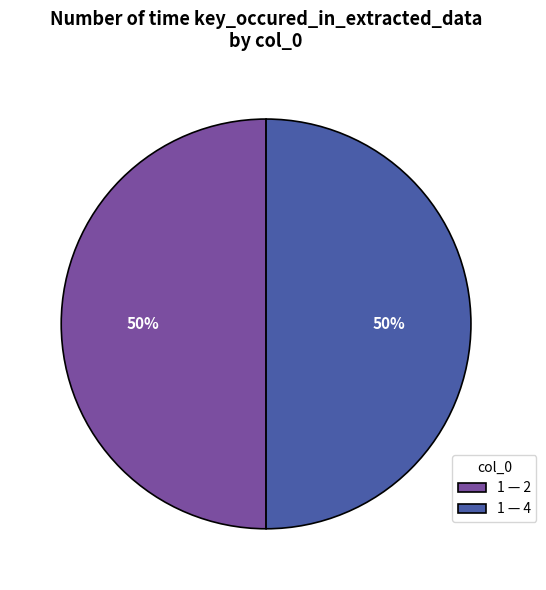

Count the number of slices in the pie.

2